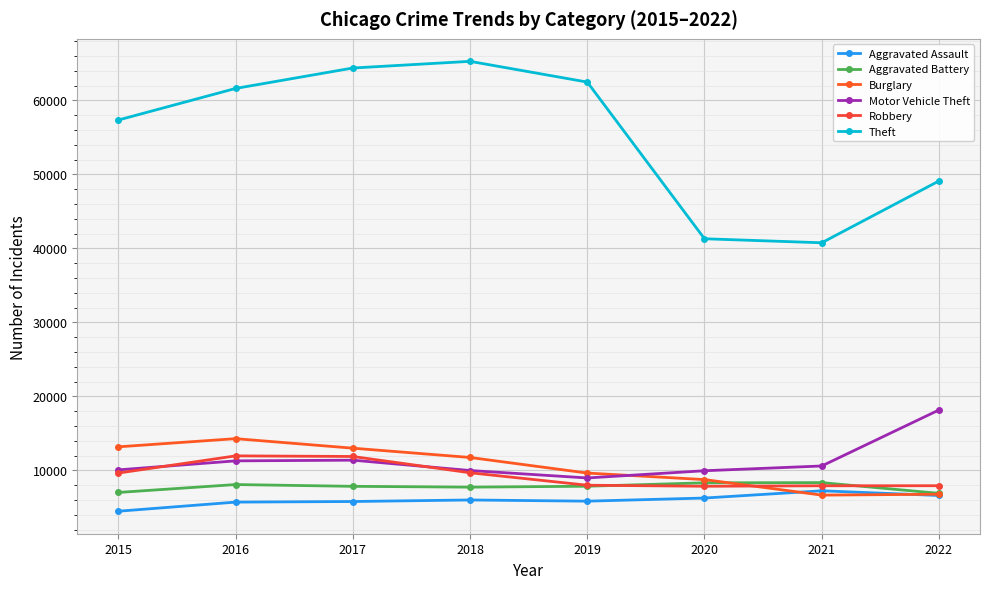

Does the chart have visible grid lines?

Yes